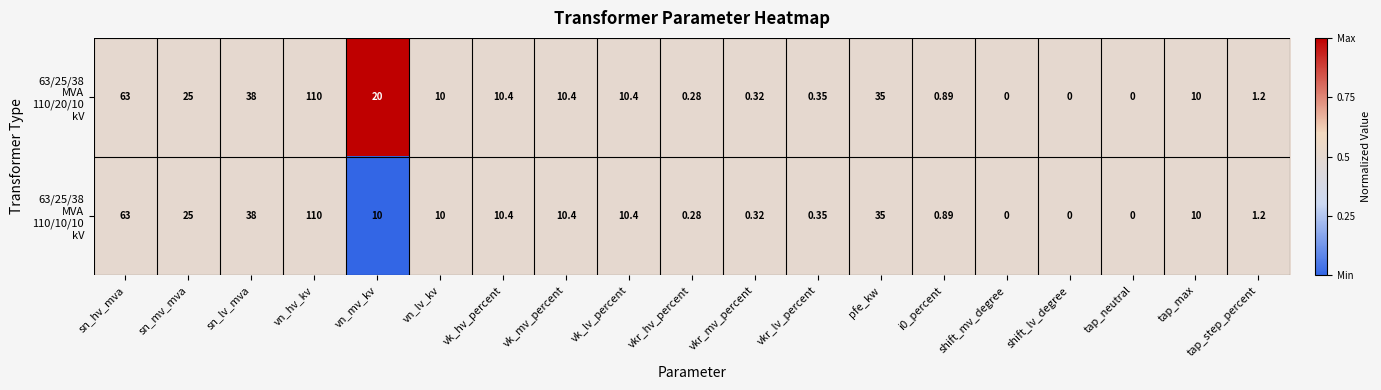

Which category has the highest value across all series?

vn_hv_kv